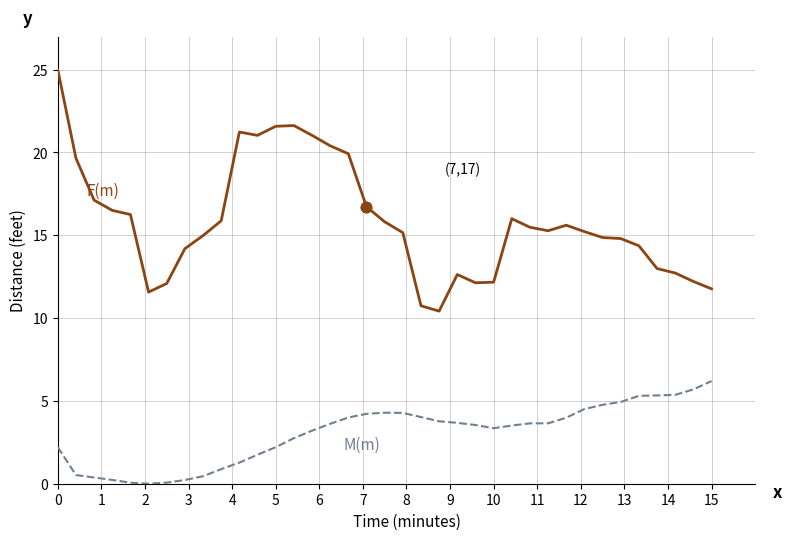

What is the maximum value shown in the chart?

25.0